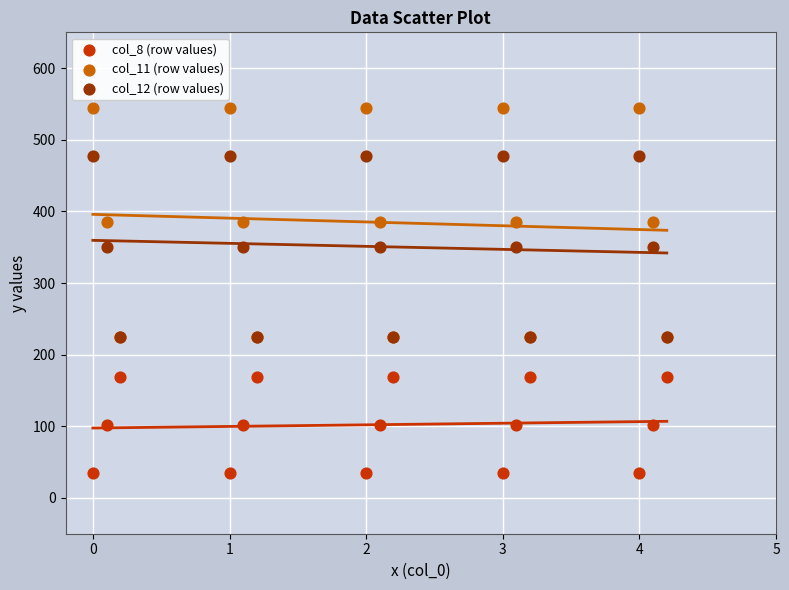

Which series contains the lowest Y value?

col_8 (row values)